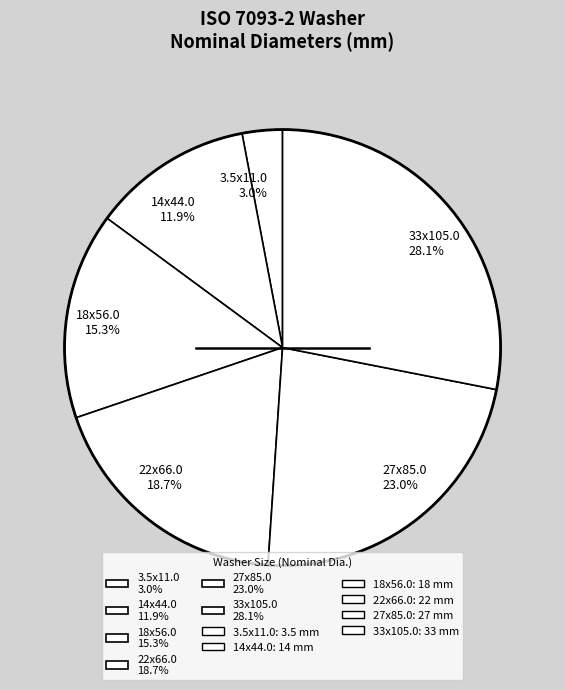

To the nearest percent, what is the difference between the 18x56.0 and 3.5x11.0 slice percentages?

12%